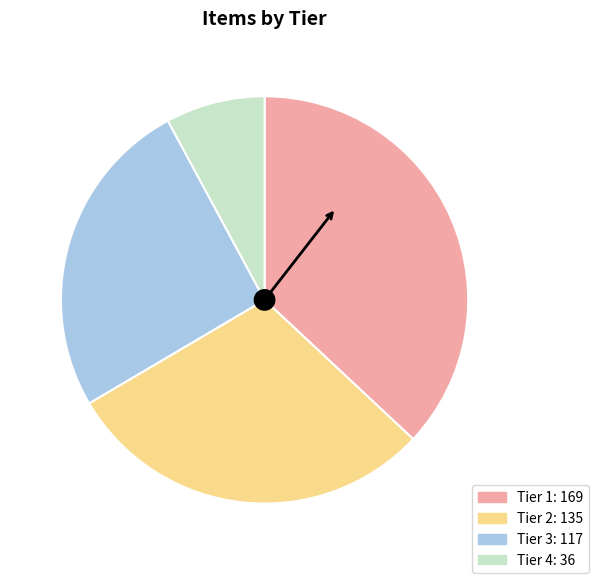

Is it true that Tier 4 is 15% of the pie?

False